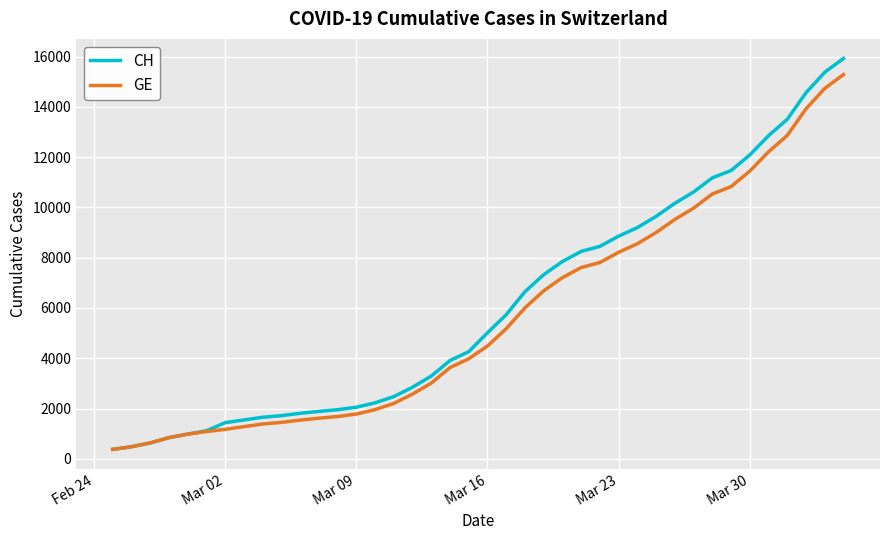

What is the maximum value shown in the chart?

15926